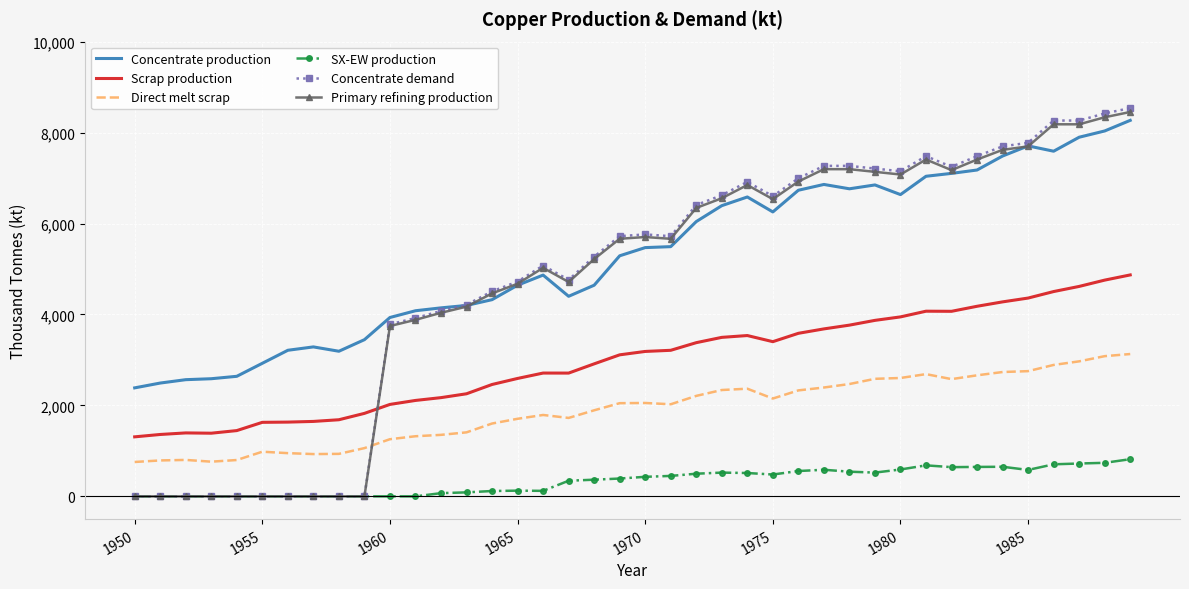

True or false: Direct melt scrap has more than 0 interior local peaks.

True